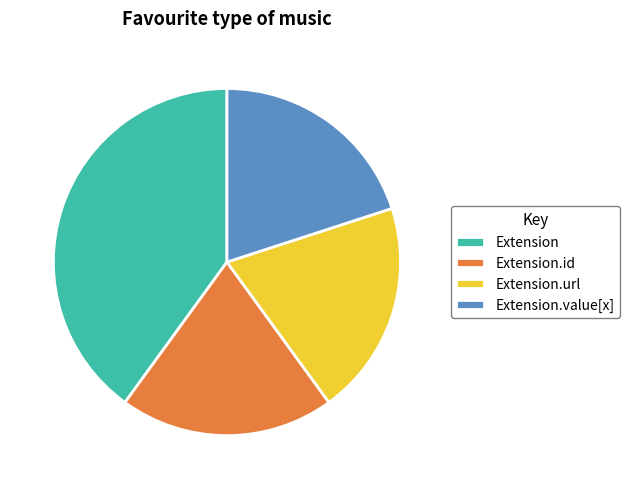

Is the sum of Extension and Extension.id greater than half?

Yes